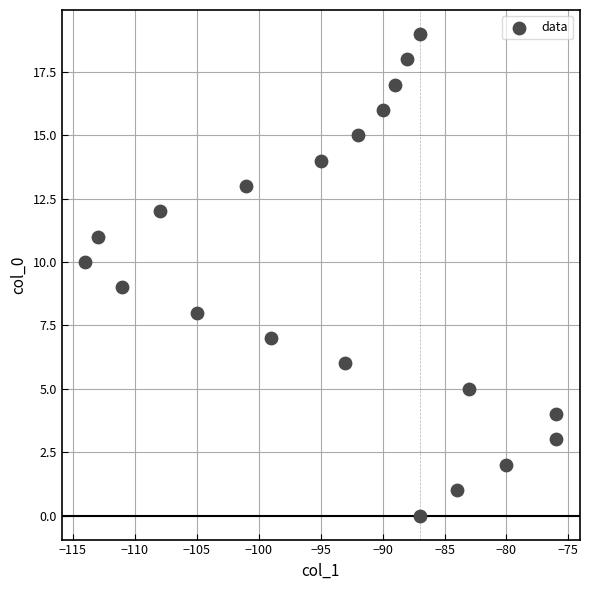

What is the range of Y values (max minus min)?

19